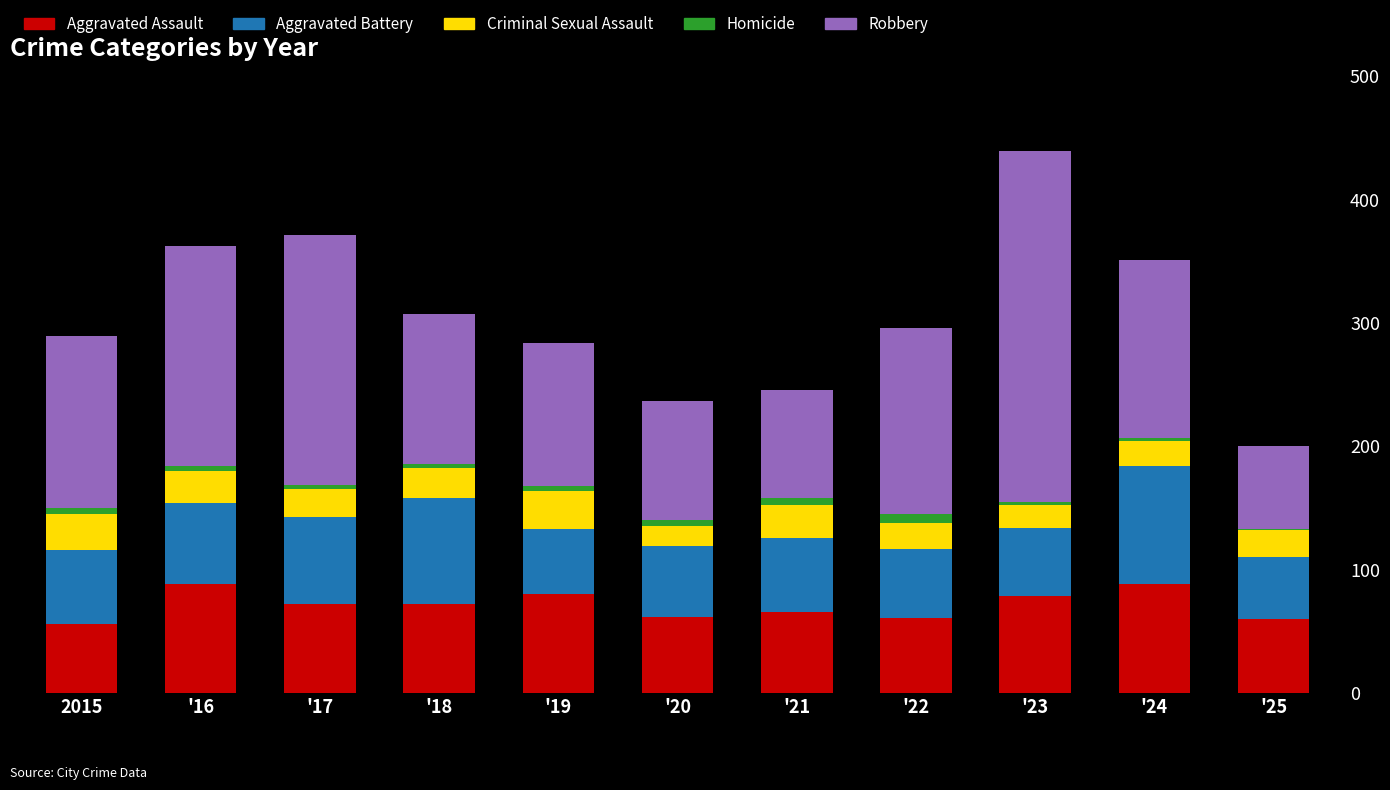

What is the sum of all Aggravated Assault values?

784